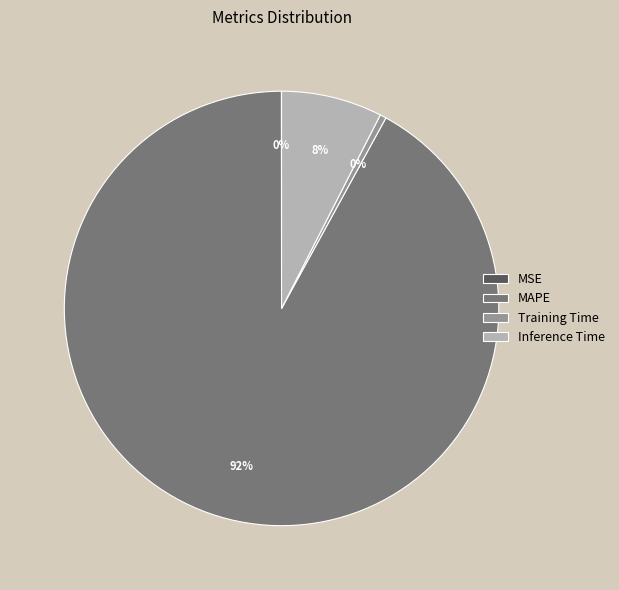

Is MAPE the majority of the pie?

Yes